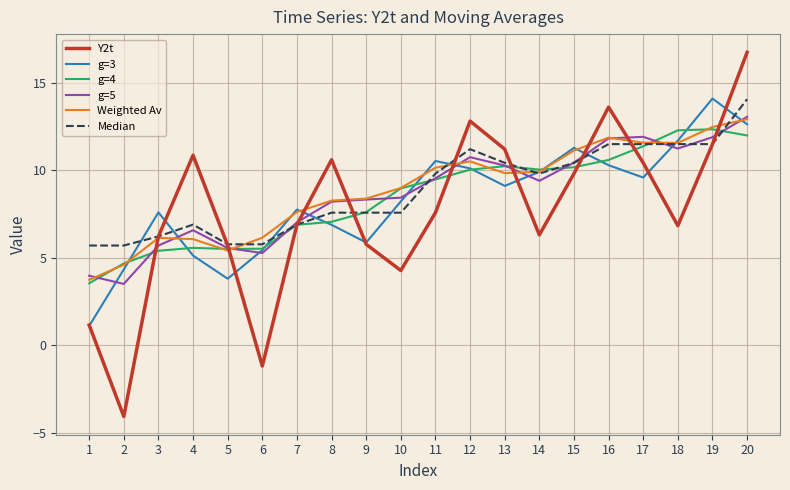

At which category does g=3 reach its first local peak?

3